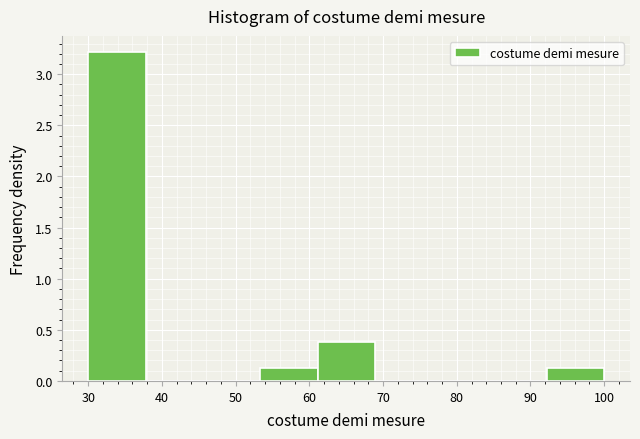

What is the height of the bar covering 30 to 38 on the x-axis? Neither the bar edges nor the heights are printed on the chart, so give them approximately, as read against the axes.

3.20